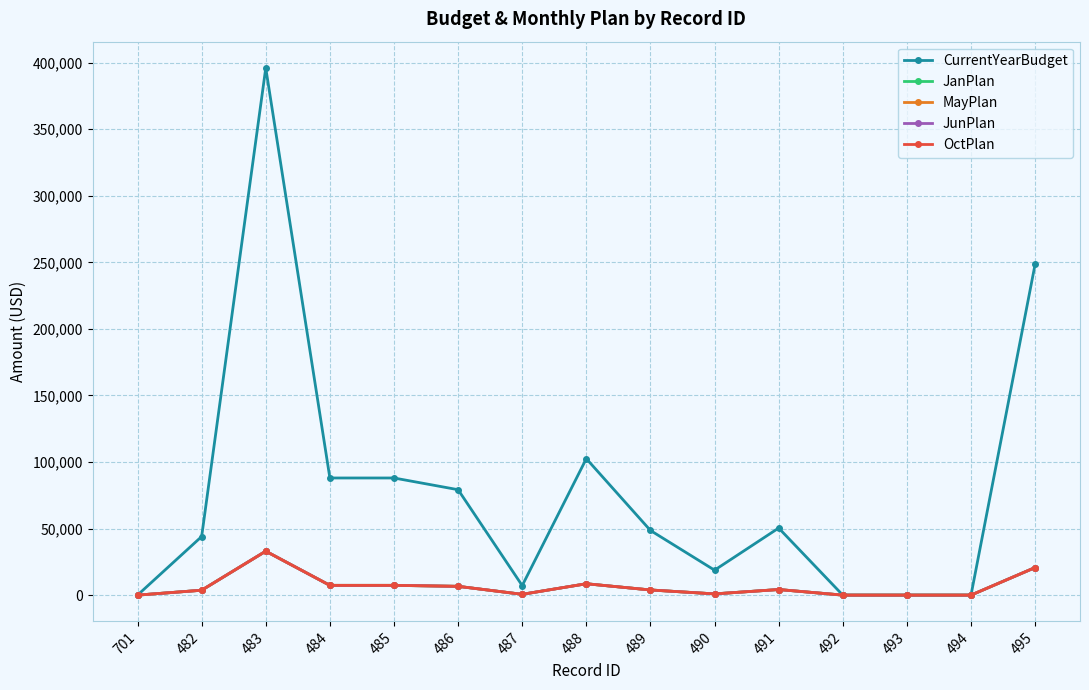

Is this an area chart (filled region under the line)?

No